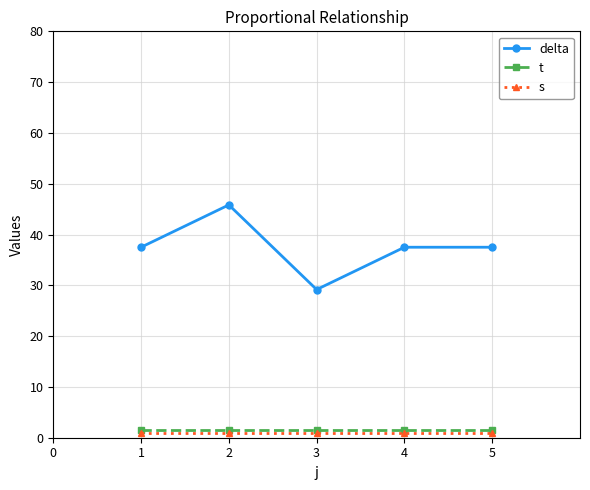

True or false: t and s intersect in this chart.

False